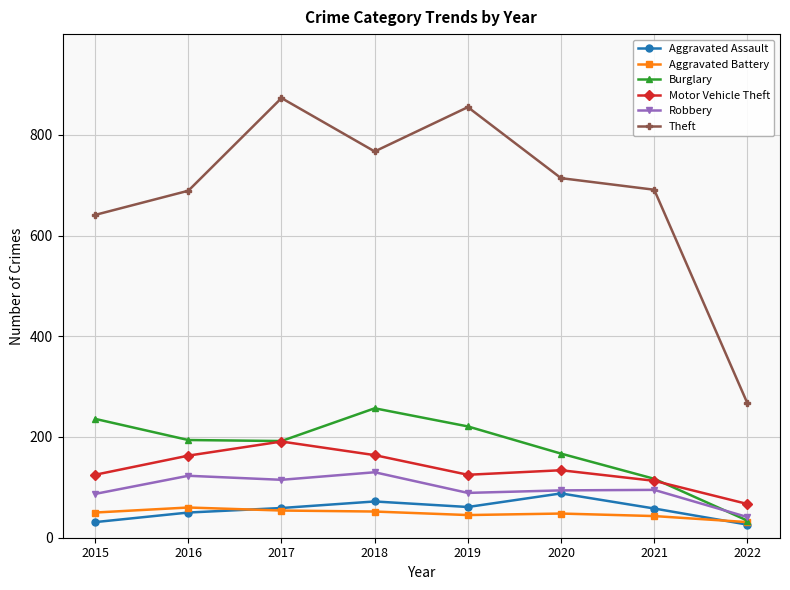

True or false: Burglary has a value of 234 at 2020.

False